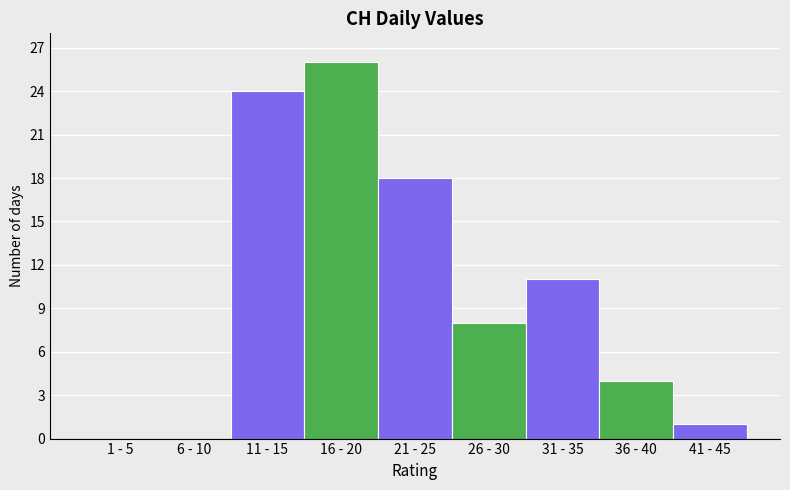

Reading left to right, transcribe all the data shown in this chart.

1 - 5=0	6 - 10=0	11 - 15=24	16 - 20=26	21 - 25=18	26 - 30=8	31 - 35=11	36 - 40=4	41 - 45=1